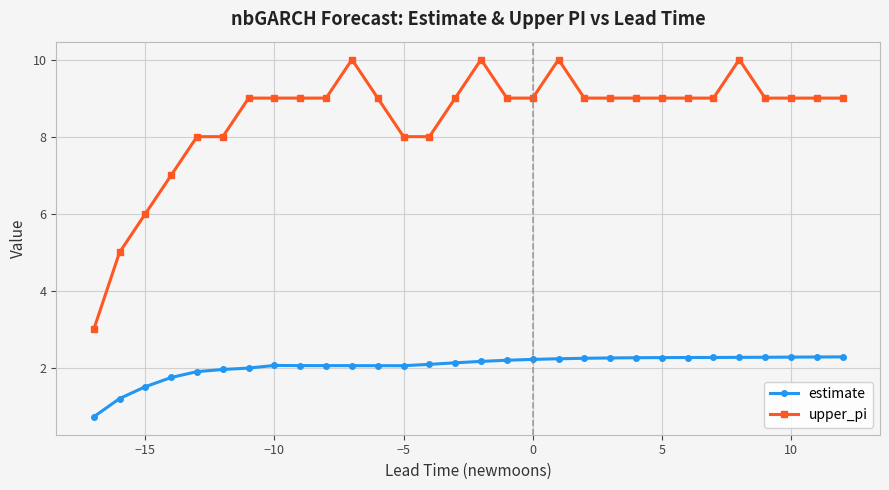

True or false: upper_pi has more than 1 interior local peaks.

True